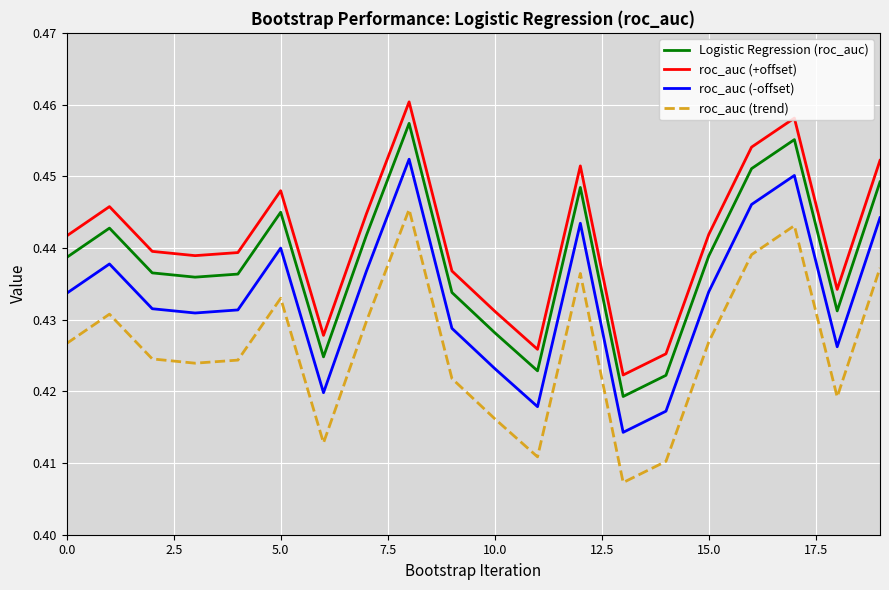

True or false: roc_auc (+offset) and roc_auc (-offset) cross at least once.

False